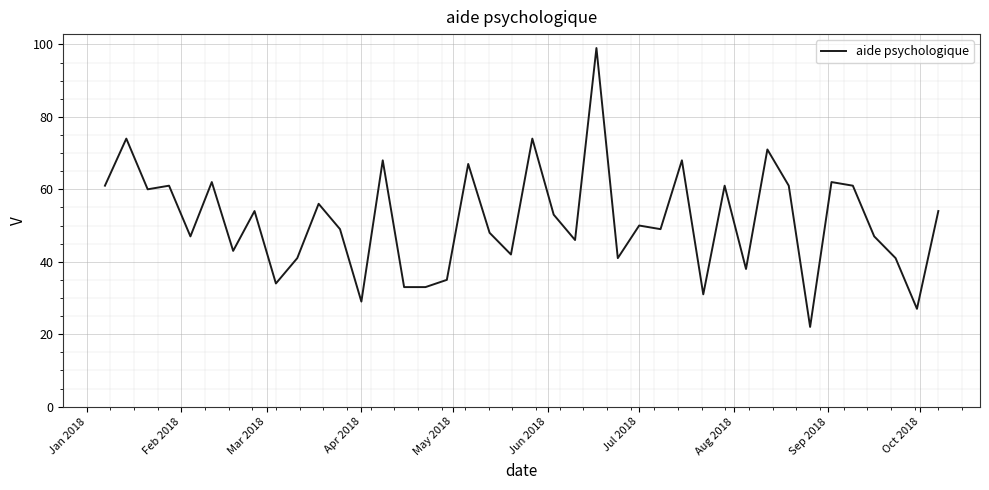

What is the smallest value displayed?

22